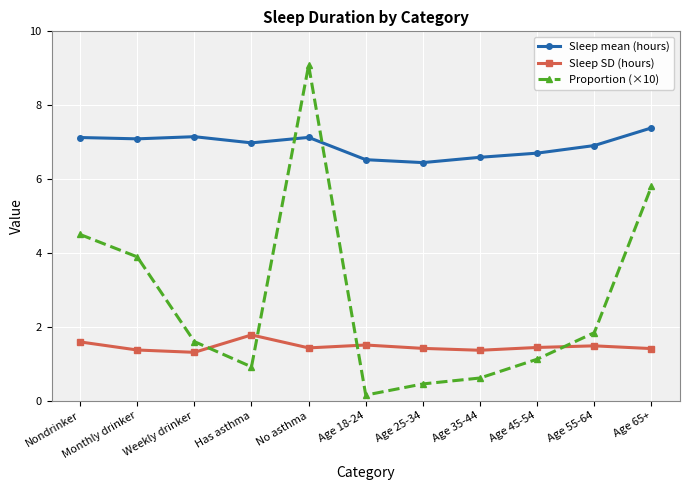

What is the label of the 6th point from the left?

Age 18-24